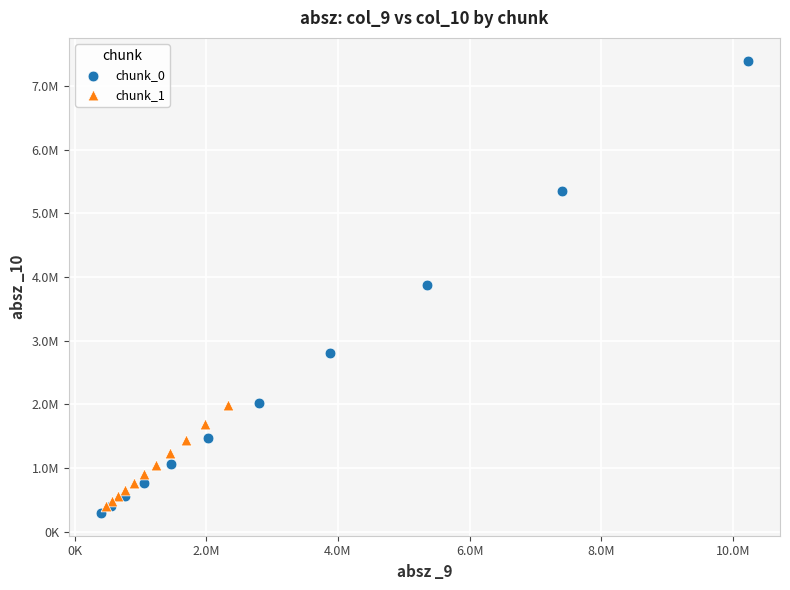

Which series reaches the maximum Y coordinate?

chunk_0